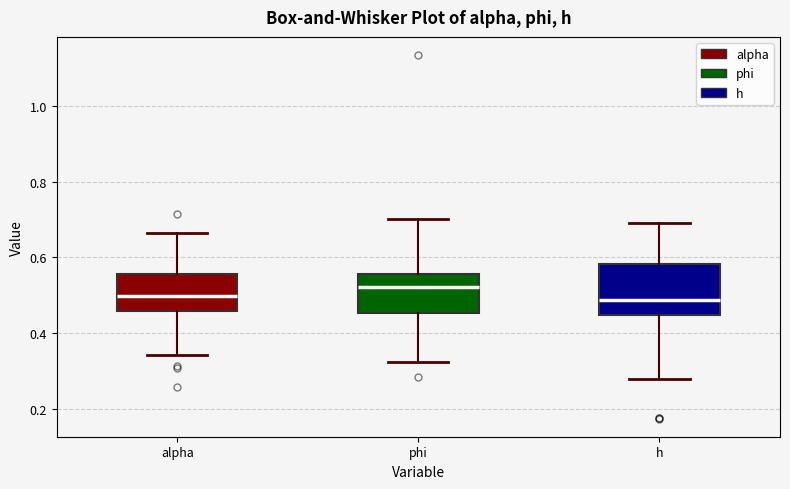

Which box is the tallest, from its lower edge to its upper edge?

h